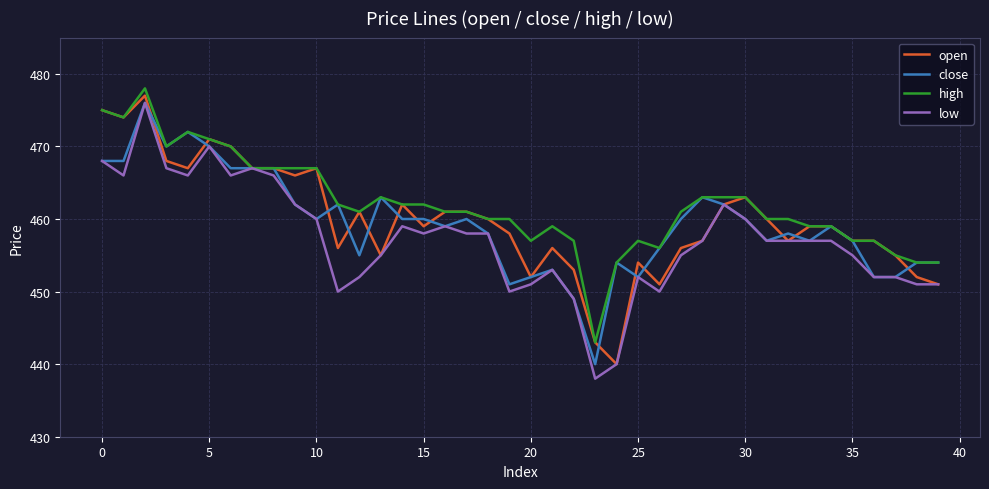

Which series has the largest total across all categories?

high